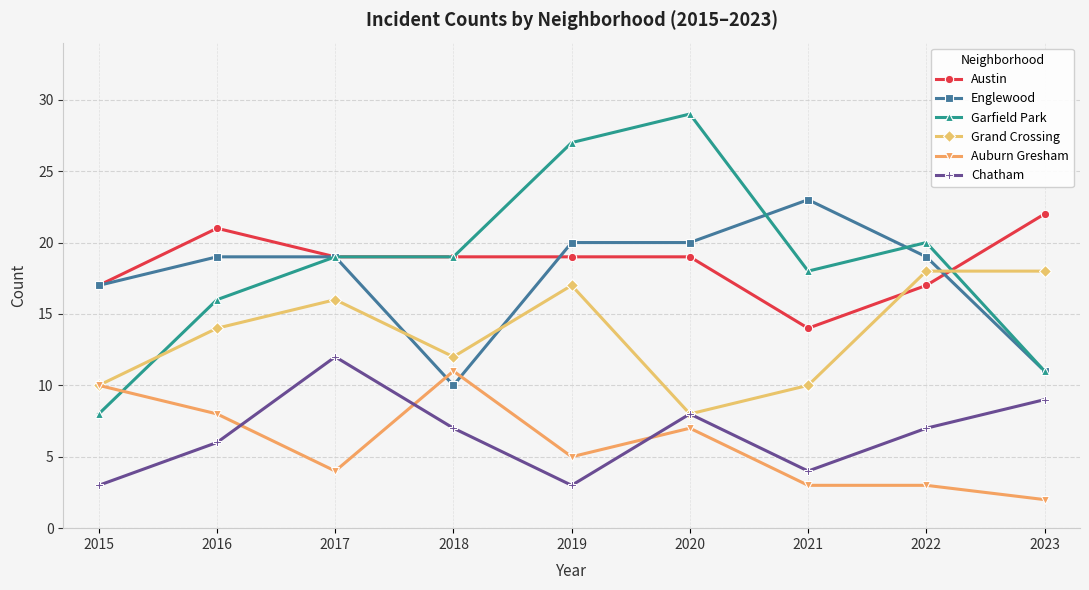

Is the value of Grand Crossing at 2016 greater than the value of Austin at 2020?

No